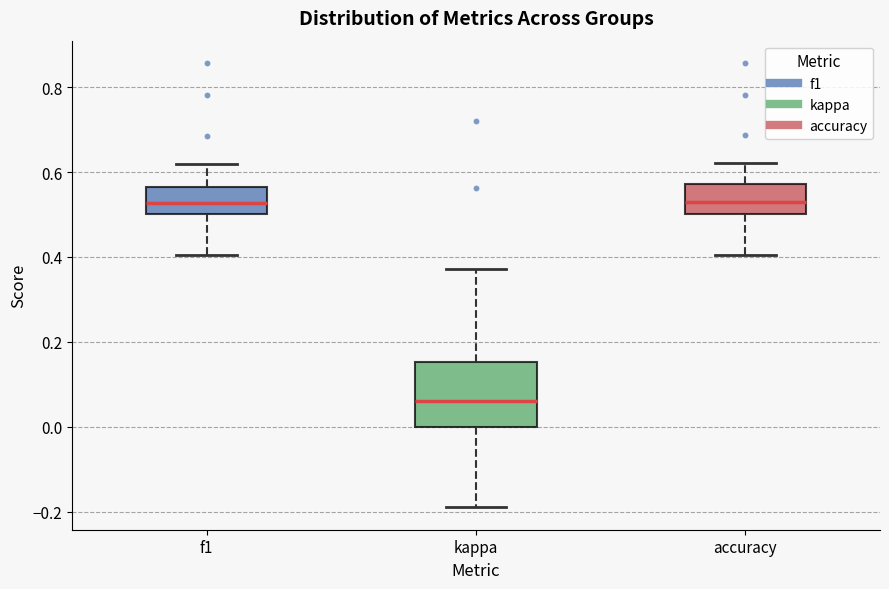

Which box is the tallest, from its lower edge to its upper edge?

kappa